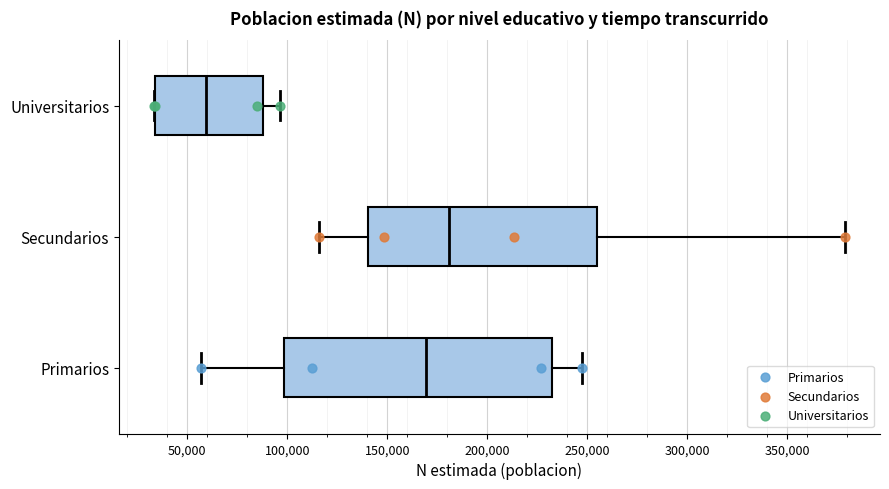

Where does the right whisker of the box for Universitarios end on the x-axis? The values are not printed on the chart, so give them approximately, as read against the axis.

95000